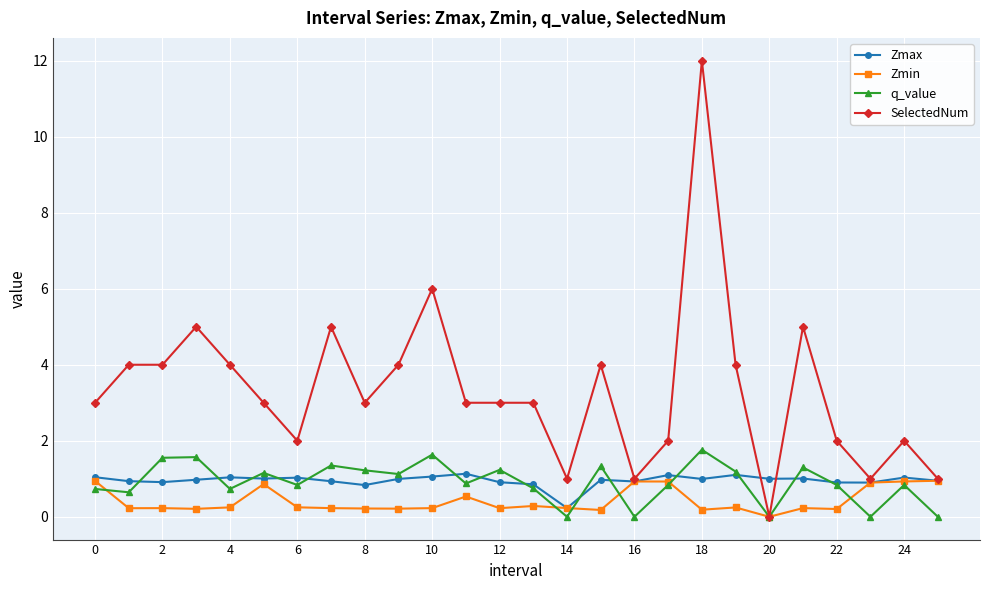

What is the value of the Zmax point at the 23rd from the left?

0.9